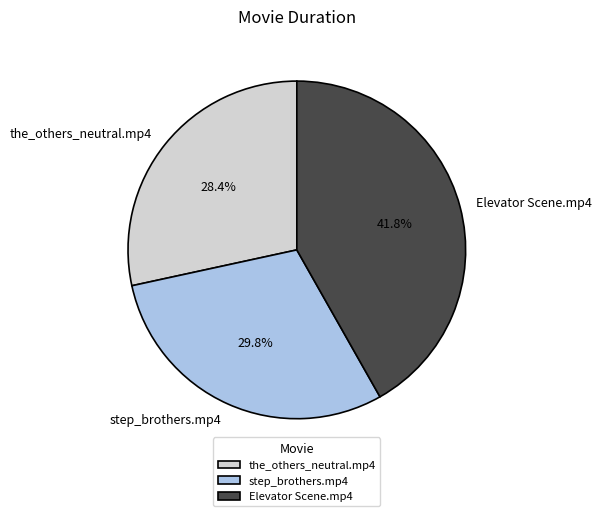

Between step_brothers.mp4 and the_others_neutral.mp4, which is larger?

step_brothers.mp4